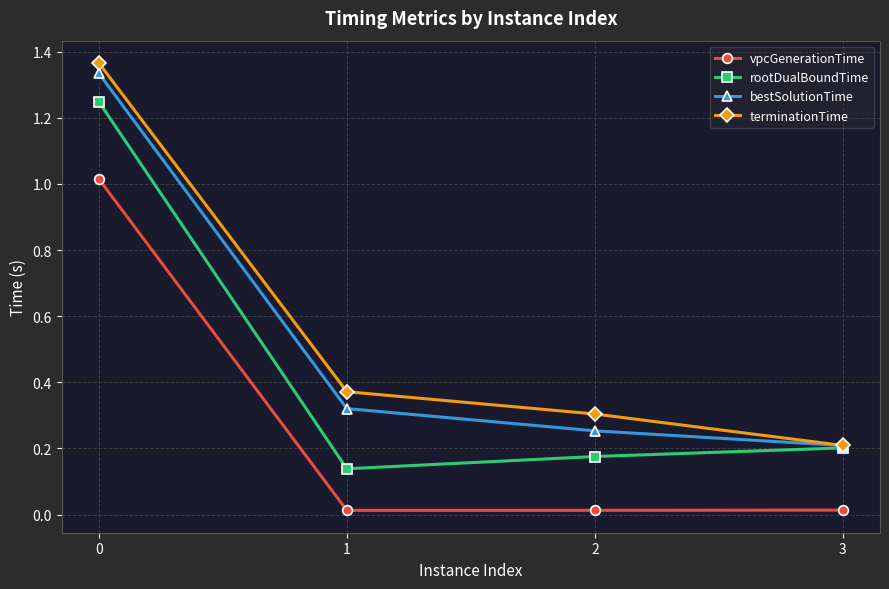

What is the total value across all series at 0?

5.0